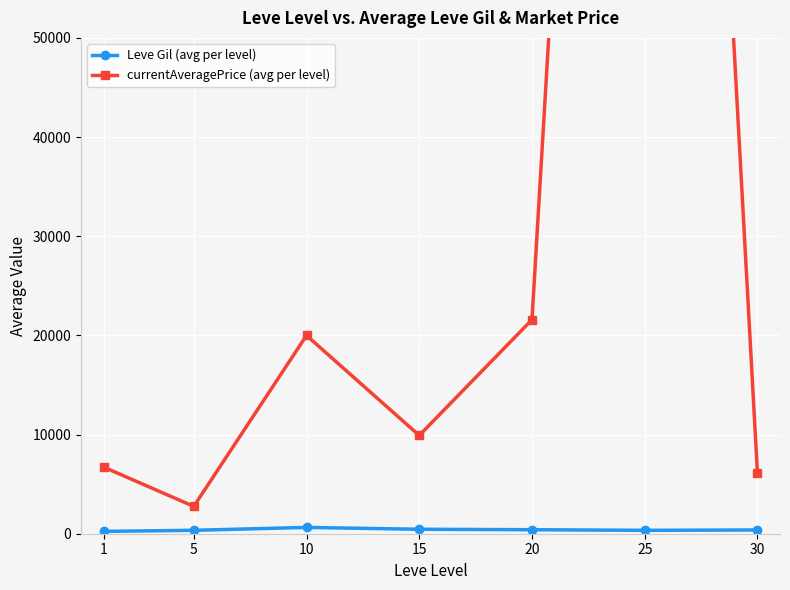

In currentAveragePrice (avg per level), how many points are higher than both neighbors (excluding endpoints)?

2